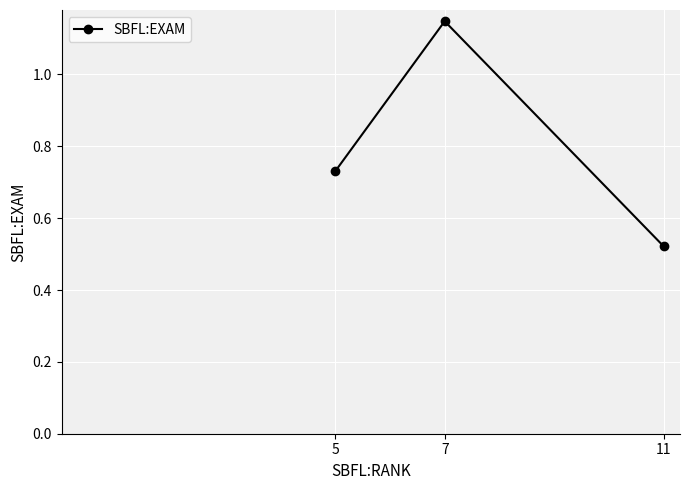

How many lines are shown in the chart?

1